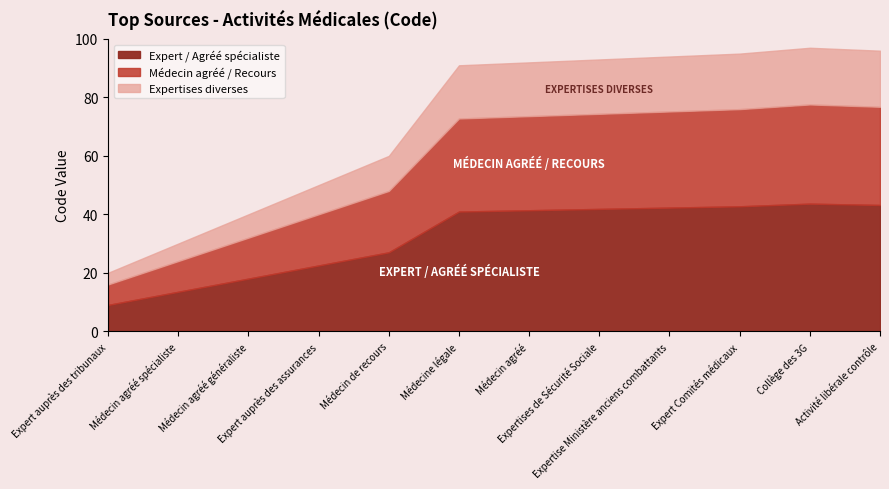

Does the chart display data point markers on the line(s)?

No